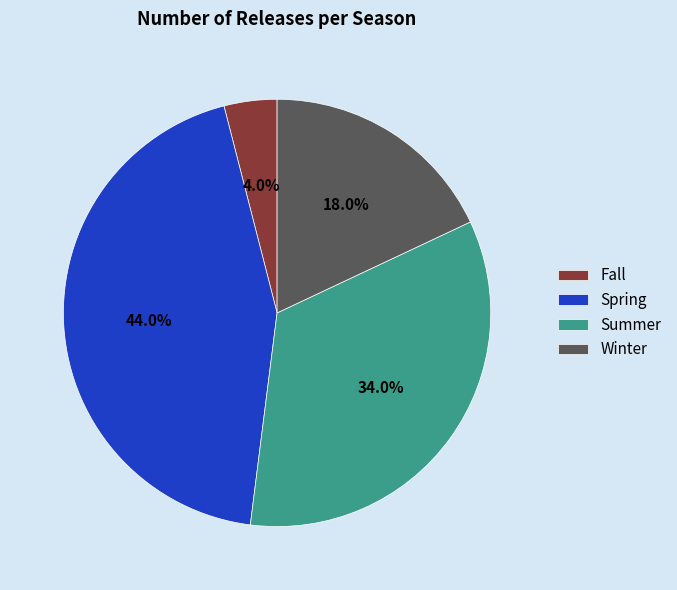

Is Spring the majority of the pie?

No